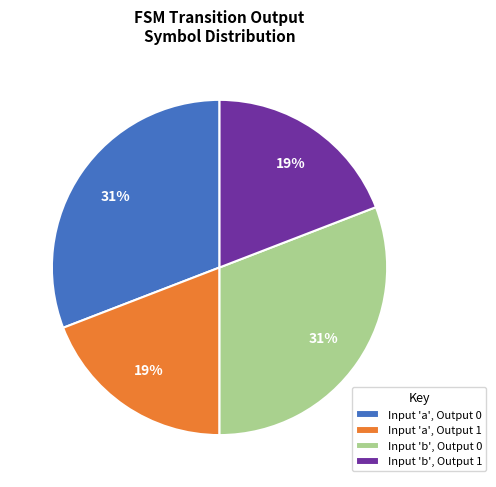

Is it true that Input 'b', Output 0 is 31% of the pie?

True